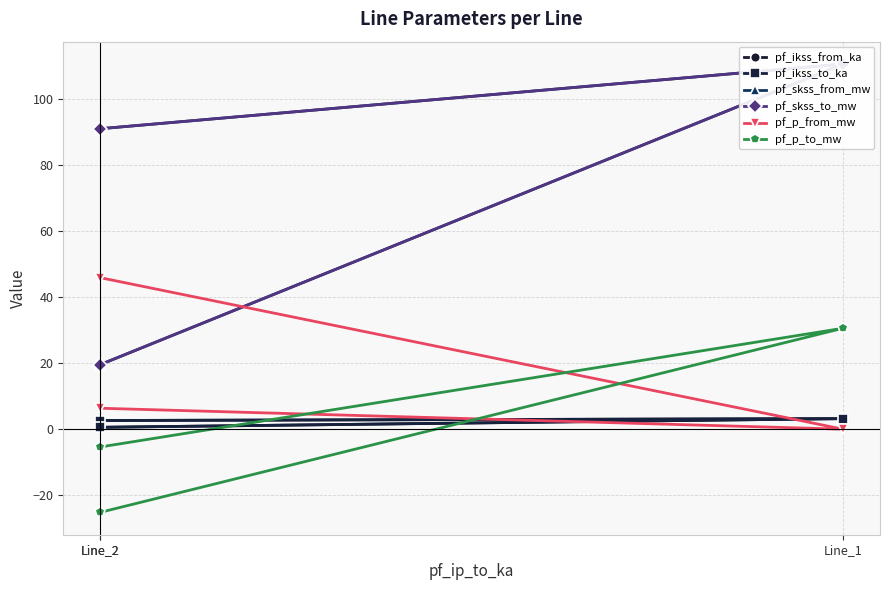

Which label corresponds to the largest value in the chart?

Line_1